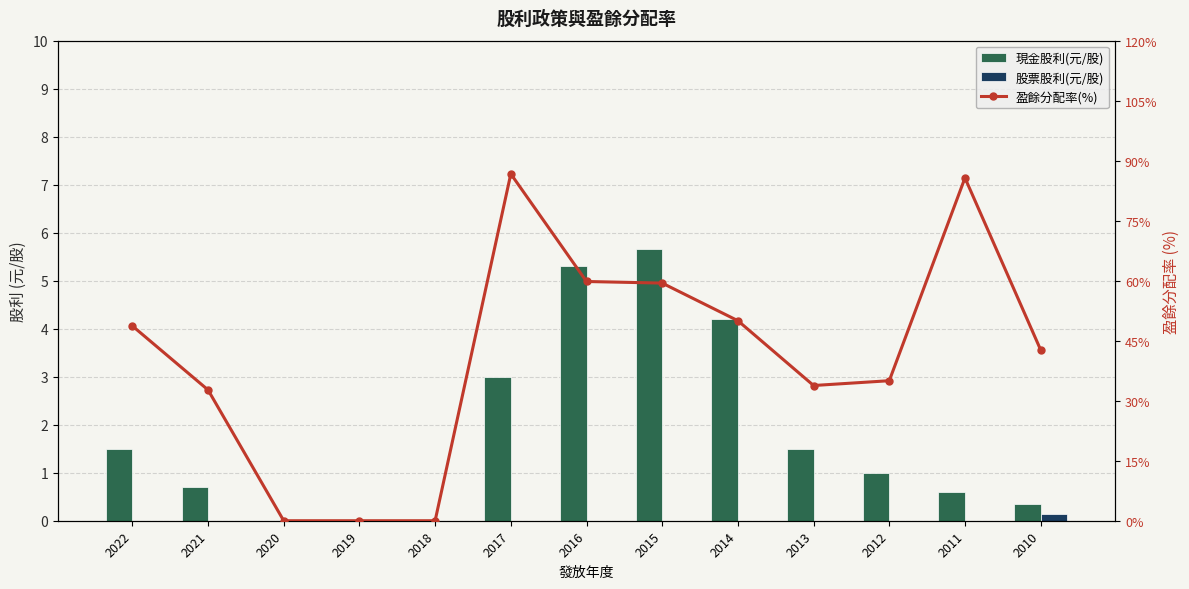

What is the value of the 盈餘分配率(%) bar at the 7th from the left?

59.8